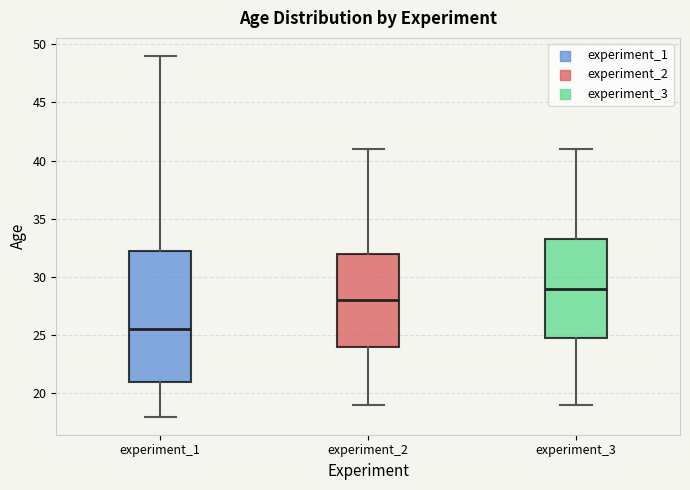

Which box's median line is the lowest?

experiment_1